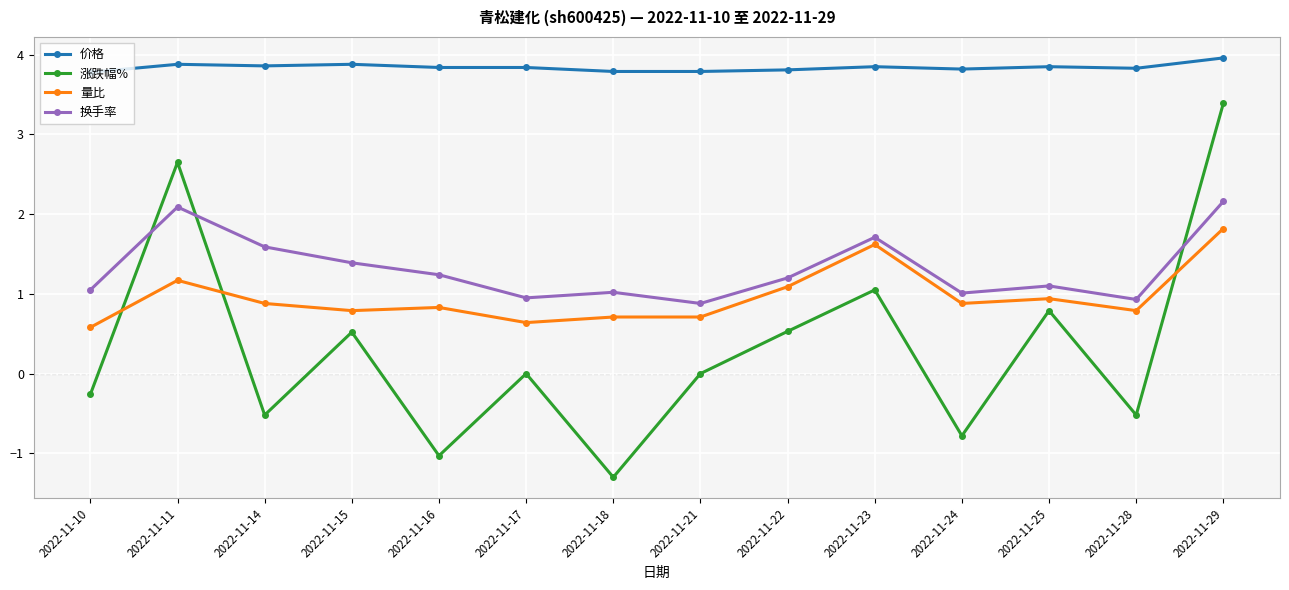

Rank the series by their maximum value, from lowest to highest.

量比, 换手率, 涨跌幅%, 价格